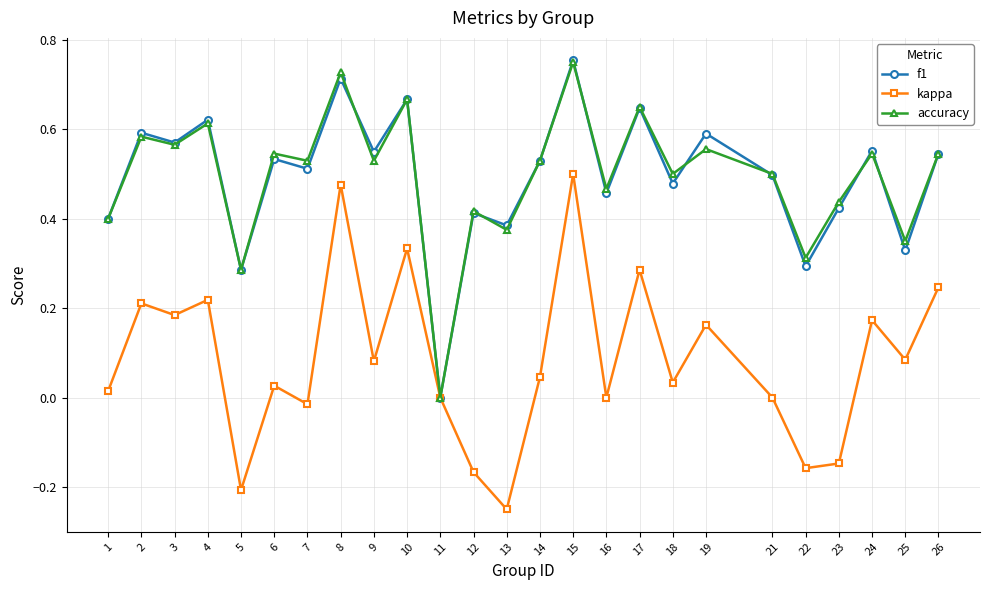

Which category has the highest value across all series?

15